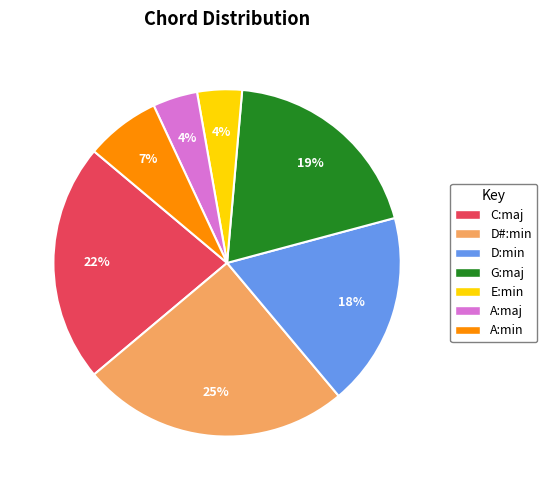

Is D:min the majority of the pie?

No